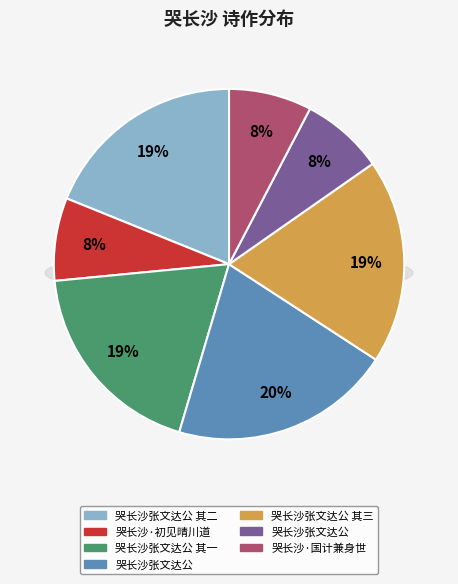

The 哭长沙·国计兼身世 slice represents 8% of the pie. True or false?

True